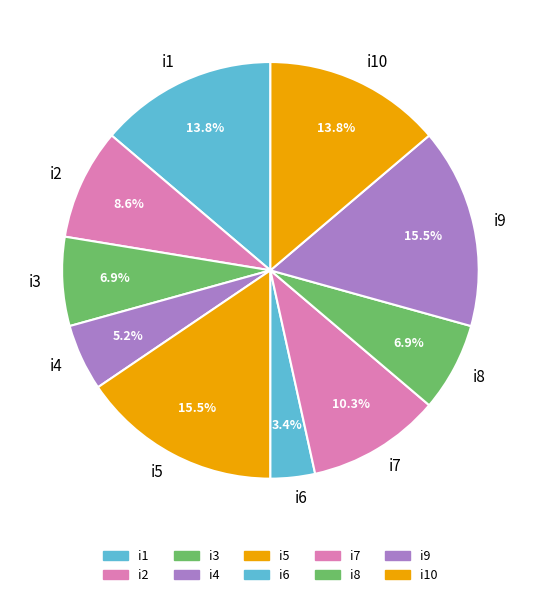

What percentage is the i1 slice, to the nearest percent?

14%